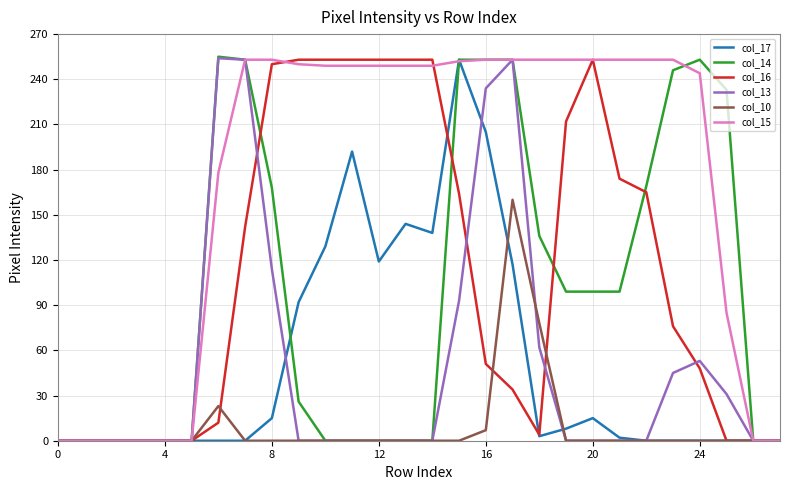

What is the greatest value displayed?

255